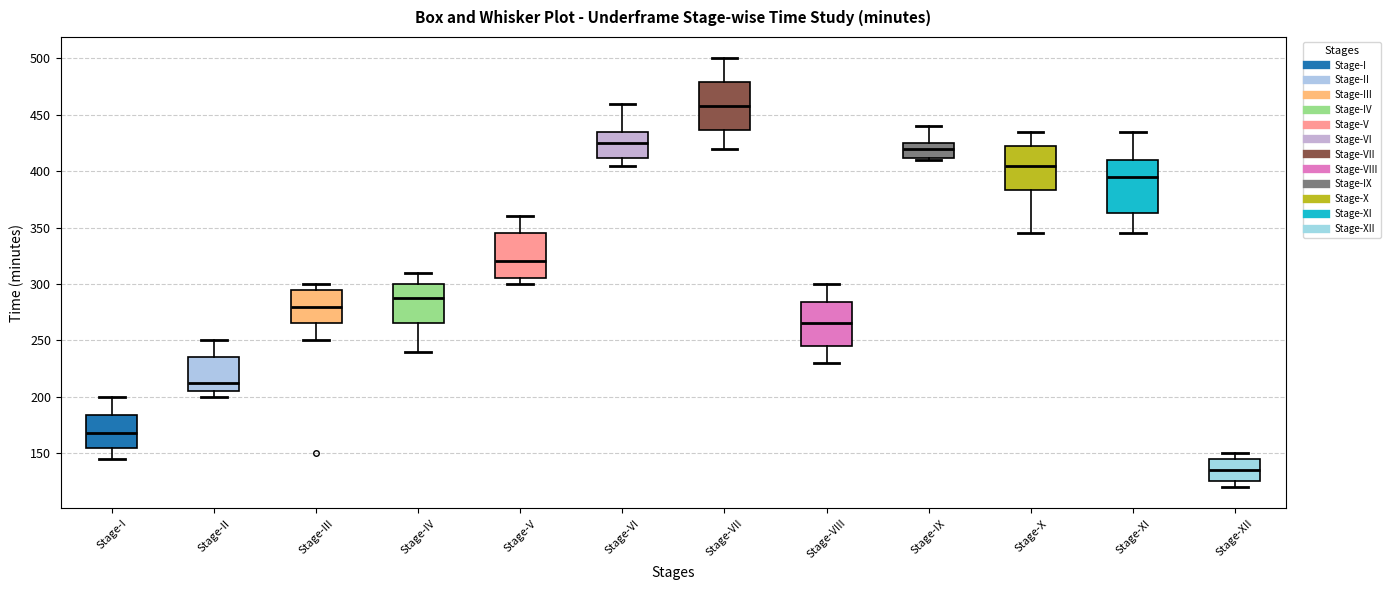

Reading left to right, read every box against the y-axis: the position of its median line, the range the box covers, and the ends of its whiskers. The values are not printed on the chart, so give them approximately, as read against the axis.

Stage-I: median 170, box 155 to 185, whiskers 145 to 200
Stage-II: median 215, box 205 to 235, whiskers 200 to 250
Stage-III: median 280, box 265 to 295, whiskers 250 to 300
Stage-IV: median 290, box 265 to 300, whiskers 240 to 310
Stage-V: median 320, box 305 to 345, whiskers 300 to 360
Stage-VI: median 425, box 410 to 435, whiskers 405 to 460
Stage-VII: median 460, box 435 to 480, whiskers 420 to 500
Stage-VIII: median 265, box 245 to 285, whiskers 230 to 300
Stage-IX: median 420, box 410 to 425, whiskers 410 to 440
Stage-X: median 405, box 385 to 425, whiskers 345 to 435
Stage-XI: median 395, box 365 to 410, whiskers 345 to 435
Stage-XII: median 135, box 125 to 145, whiskers 120 to 150